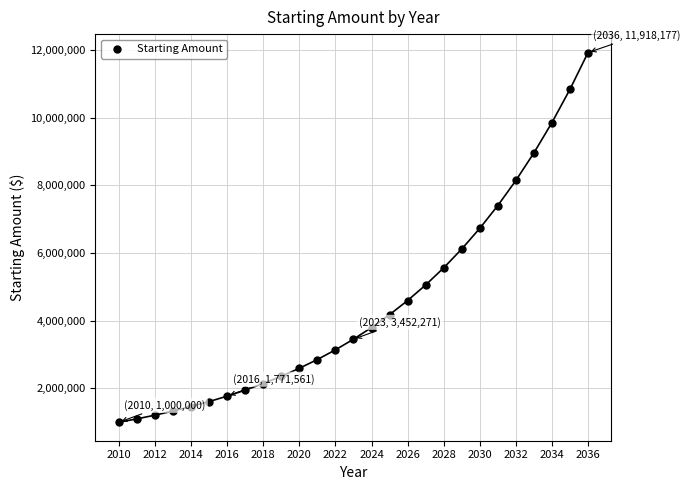

What is the range of X values (max minus min)?

26.0